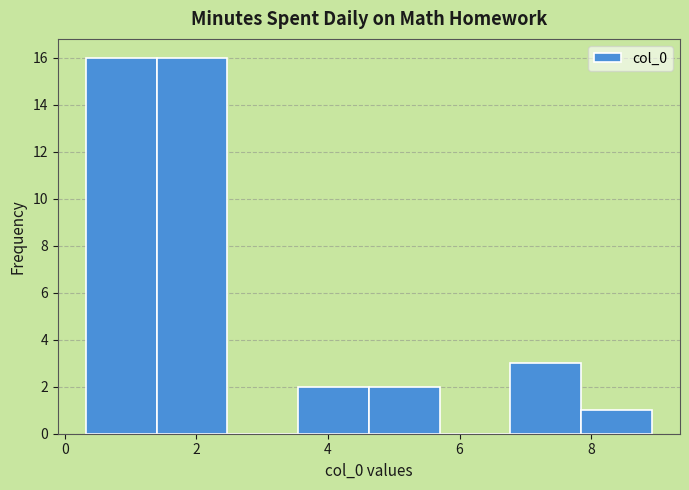

Reading left to right, list every bar in this chart as the range it spans on the x-axis followed by its height. Neither the bar edges nor the heights are printed on the chart, so give them approximately, as read against the axes.

0.4 to 1.4: 16
1.4 to 2.4: 16
2.4 to 3.6: 0
3.6 to 4.6: 2
4.6 to 5.6: 2
5.6 to 6.8: 0
6.8 to 7.8: 3
7.8 to 9.0: 1